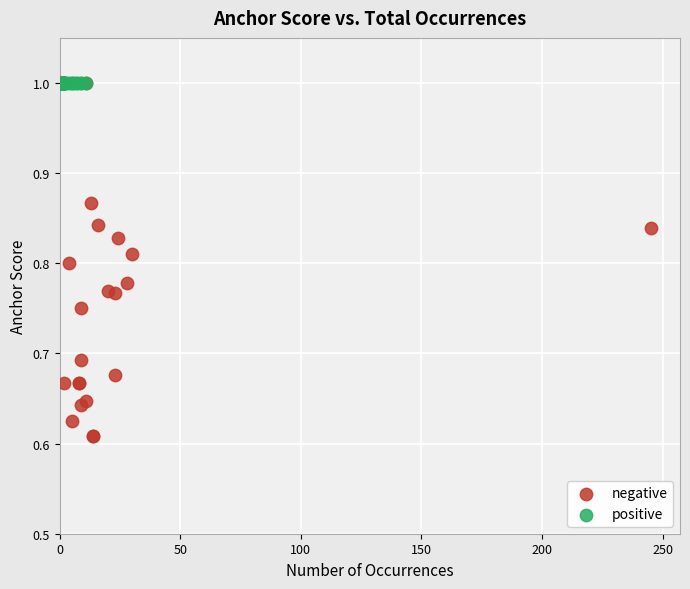

Which series contains the lowest Y value?

negative